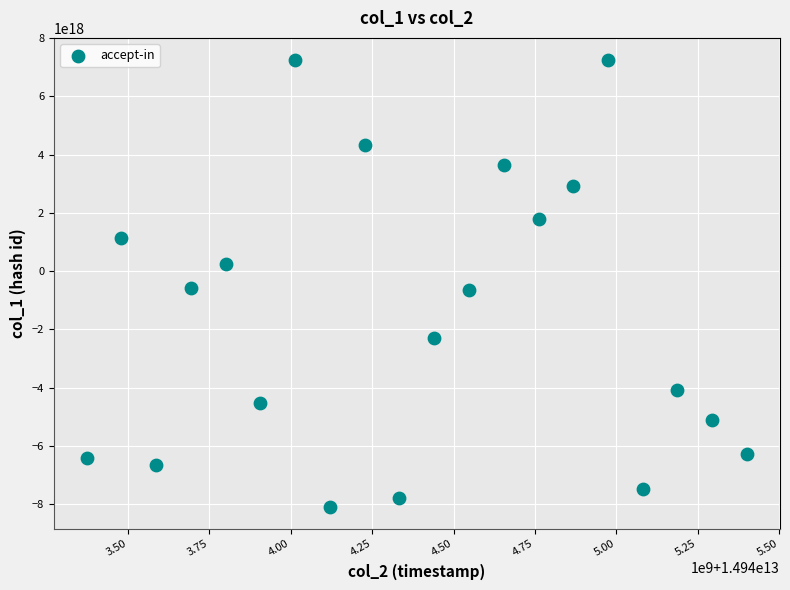

What is the range of X values (max minus min)?

2026601021